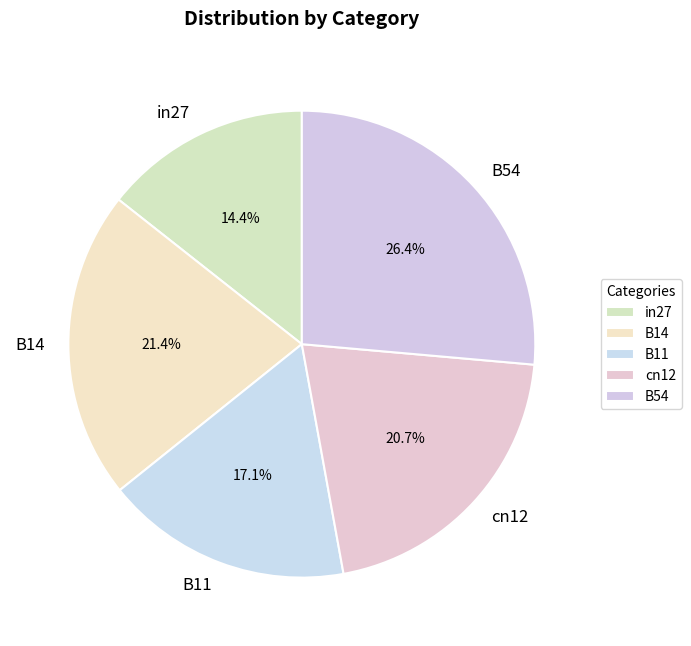

What percentage is the B14 slice, to the nearest percent?

21%